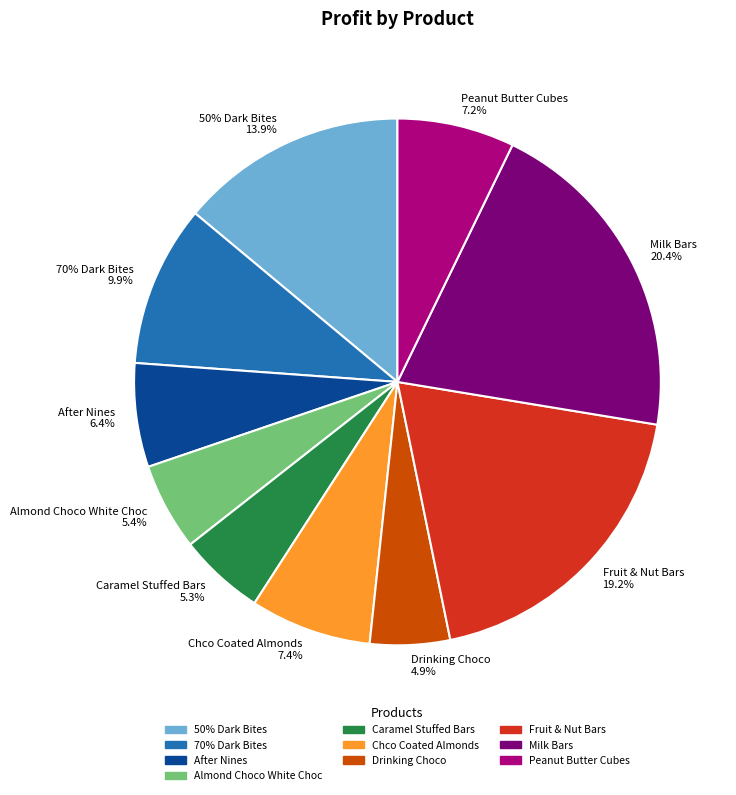

To the nearest percent, what is the difference between the Drinking Choco and Fruit & Nut Bars slice percentages?

14%